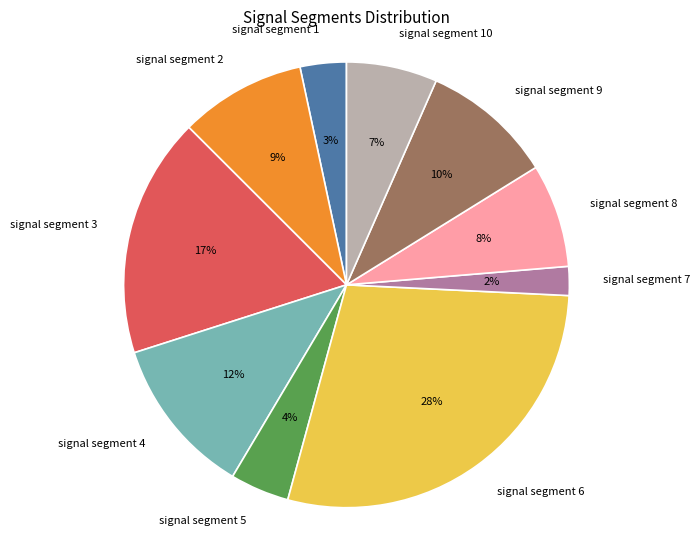

The signal segment 4 slice represents 12% of the pie. True or false?

True